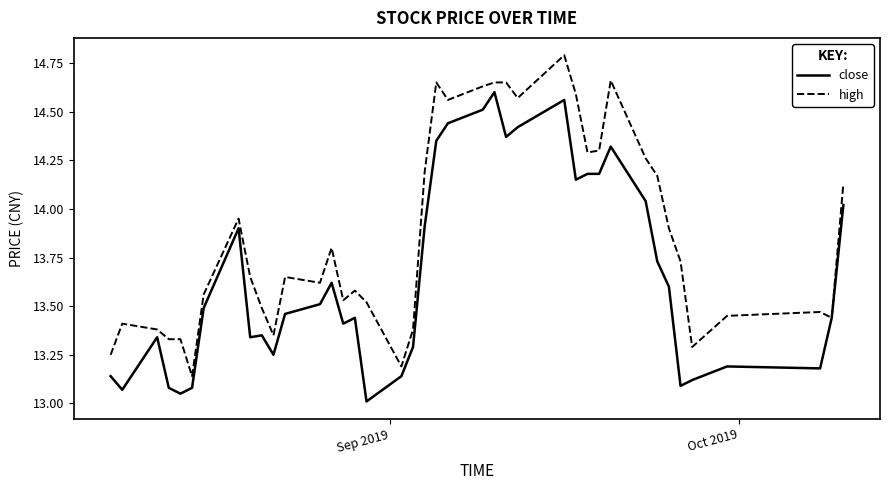

What is the greatest value displayed?

14.8